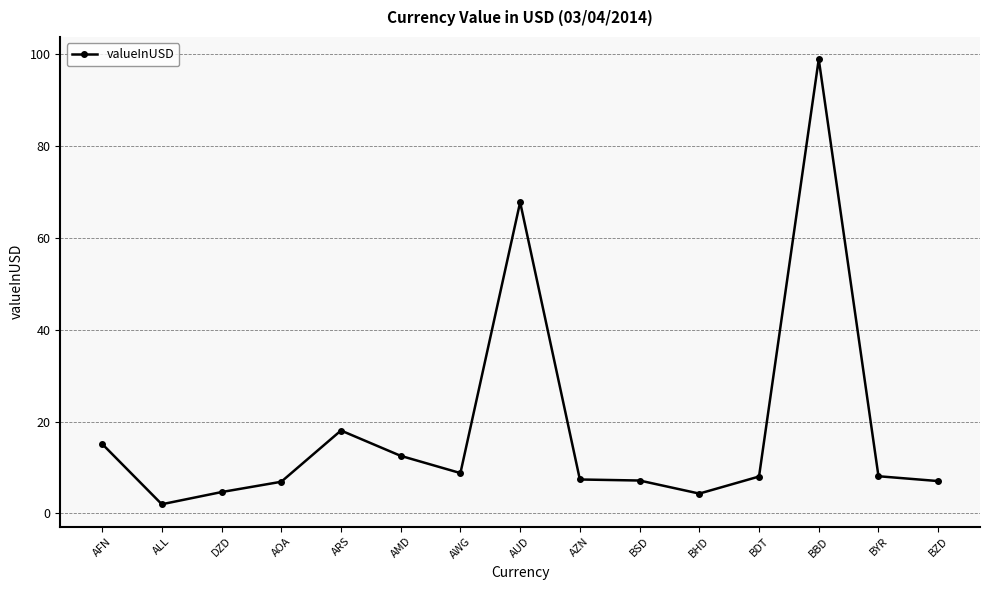

Which category has the highest value across all series?

BBD